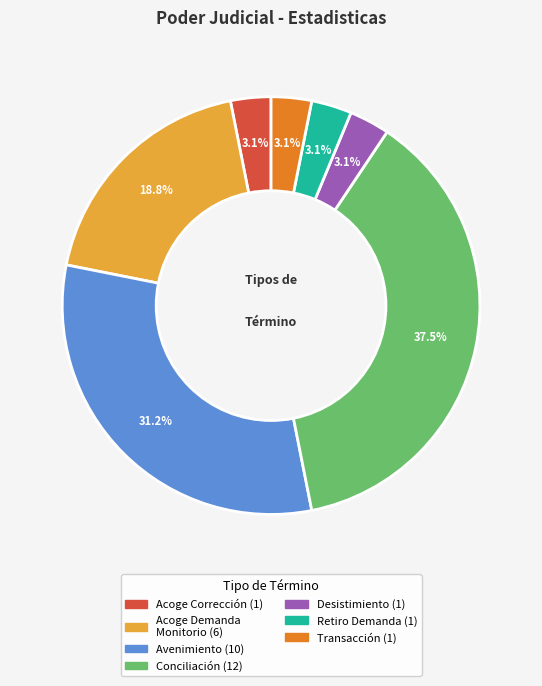

Is there a majority slice in this chart?

No